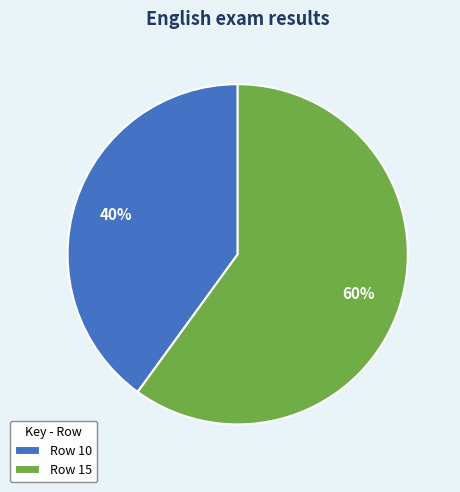

How many segments does this pie chart have?

2